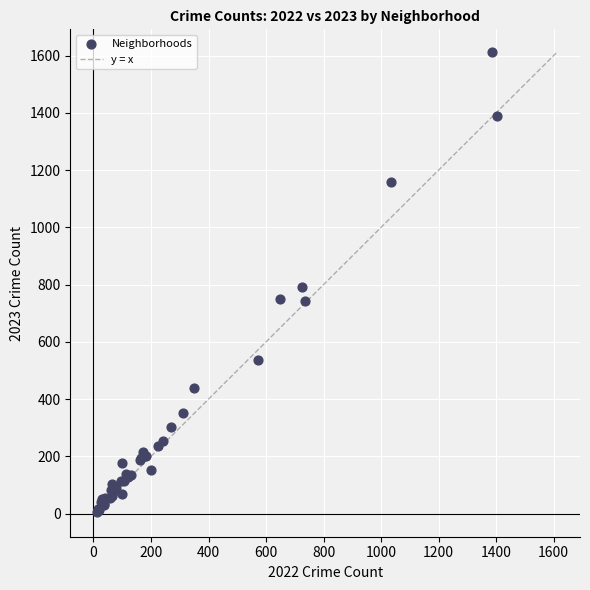

What Y value in the scatter plot is closest to 809?

791